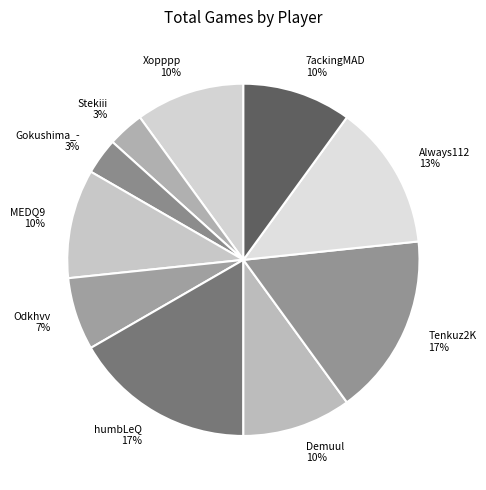

Do humbLeQ and 7ackingMAD together represent more than half of the pie?

No